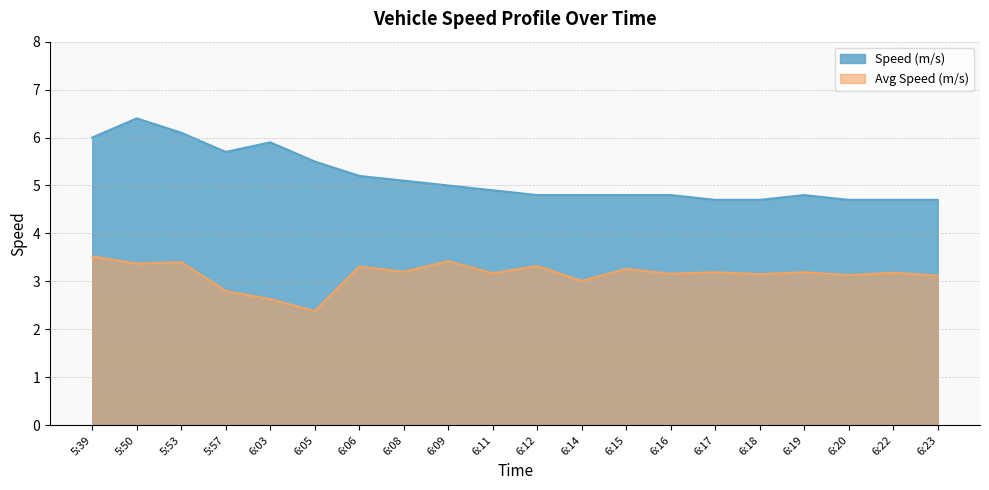

Where does the Avg Speed (m/s) series first go above 3?

5:39